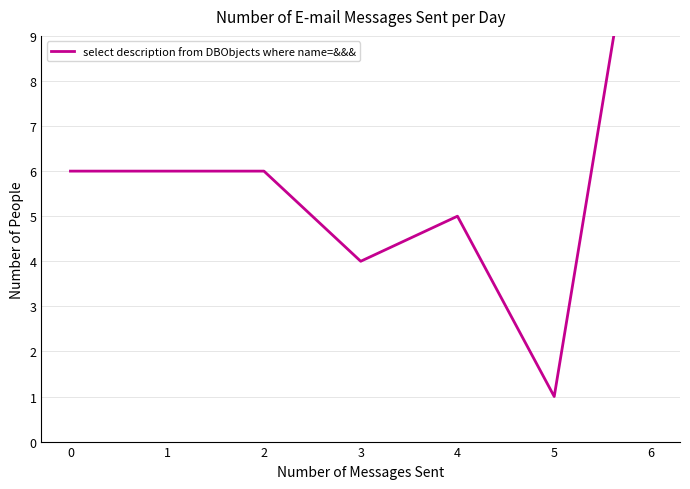

What is the value of the 5th point from the left?

5